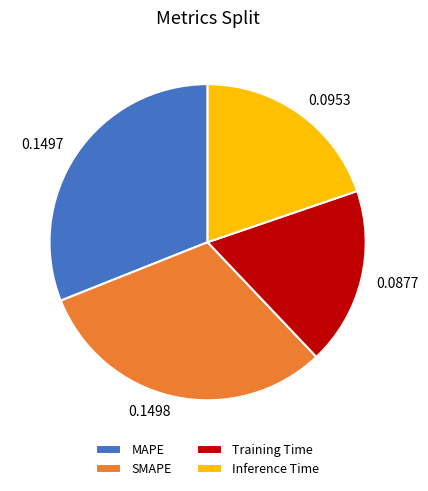

Is there a majority slice in this chart?

No